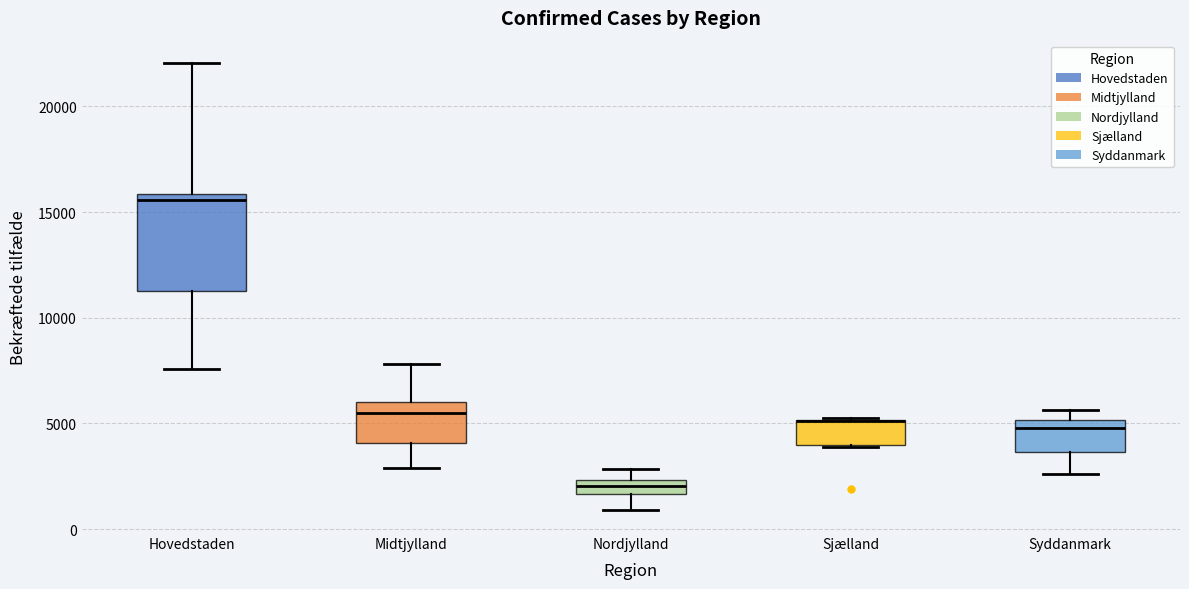

Comparing the boxes themselves (not the whiskers), which one is the tallest?

Hovedstaden